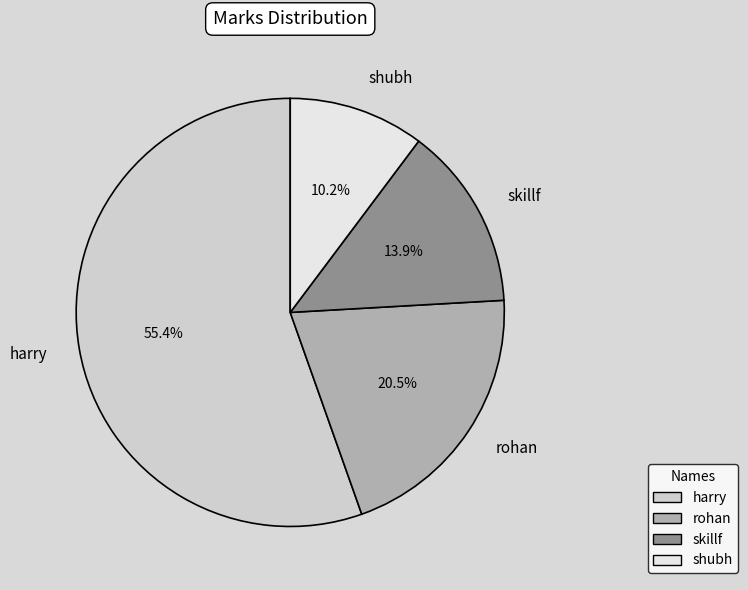

How many slices are in this pie chart?

4